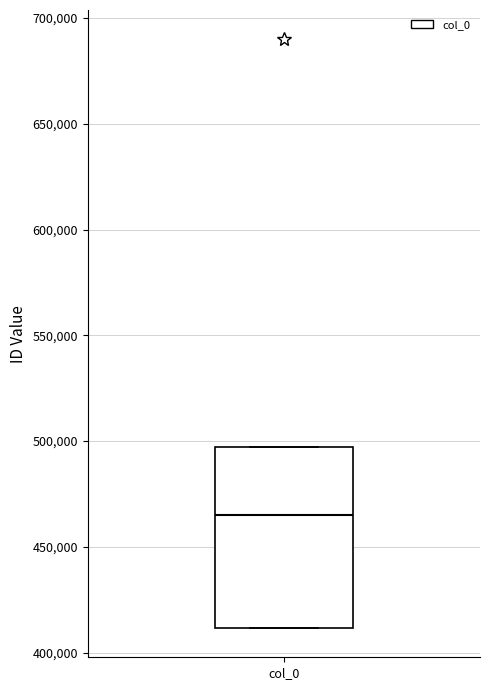

Where is the upper edge of the box for col_0 on the y-axis? The values are not printed on the chart, so give them approximately, as read against the axis.

495000